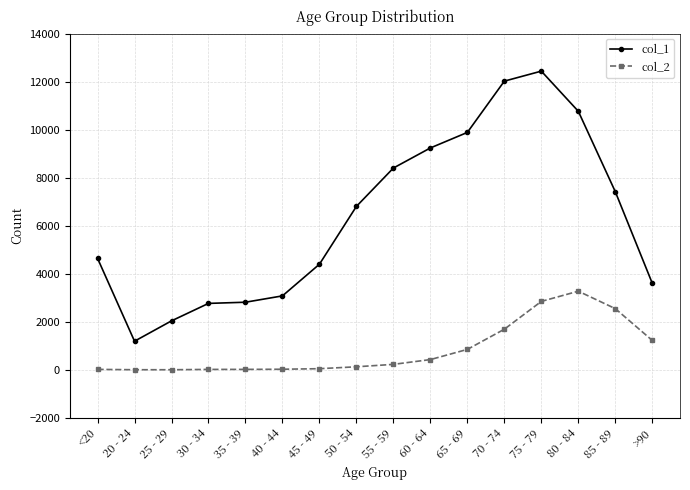

True or false: col_2 has a value of 47 at 45 - 49.

True